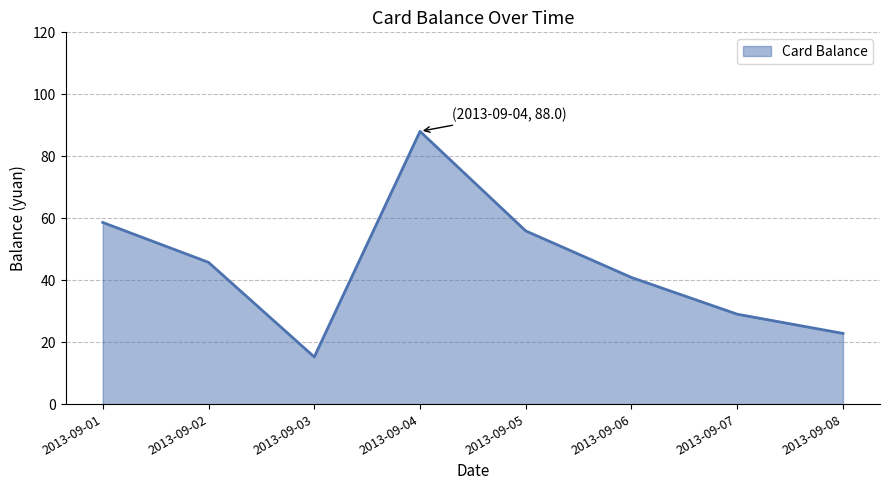

What is the difference between the maximum and minimum values?

72.8